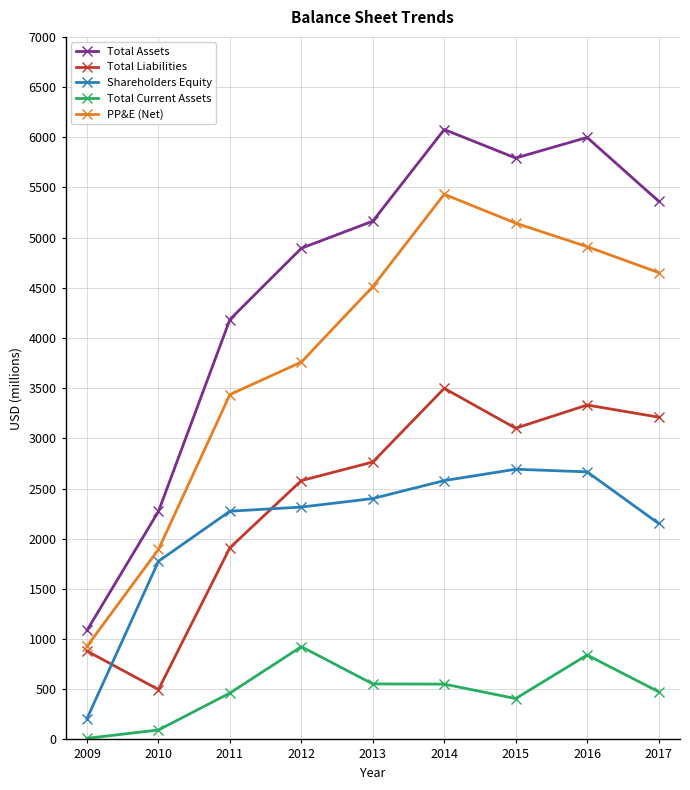

In Total Liabilities, how many points are higher than both neighbors (excluding endpoints)?

2